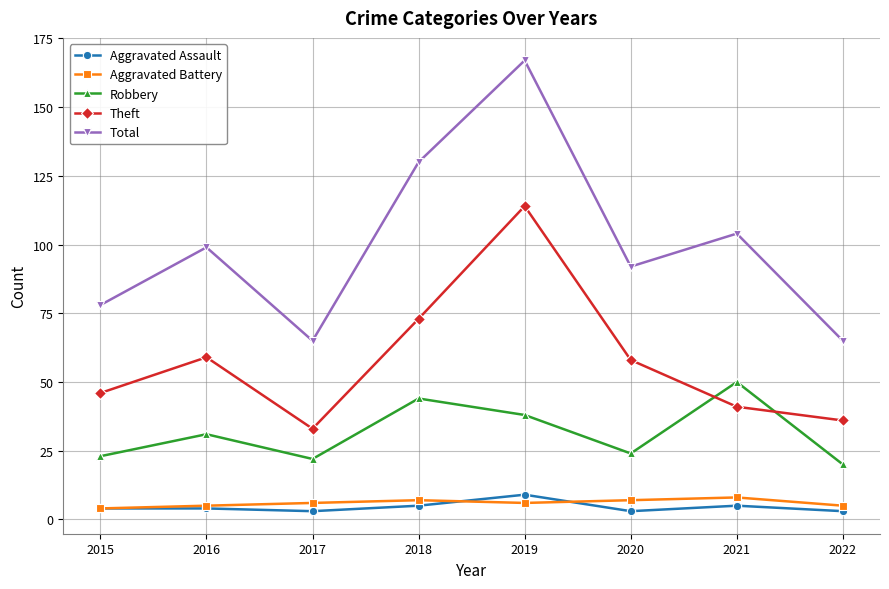

True or false: Total and Aggravated Battery cross at least once.

False